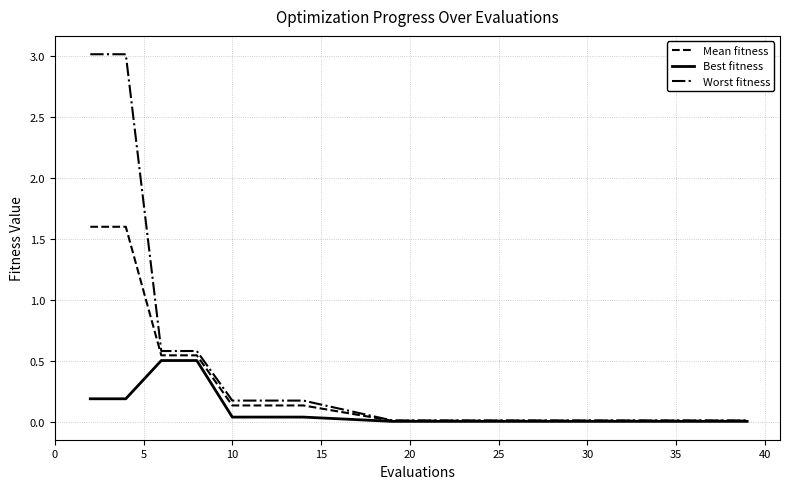

List the series in order of their peak value, highest first.

Worst fitness, Mean fitness, Best fitness